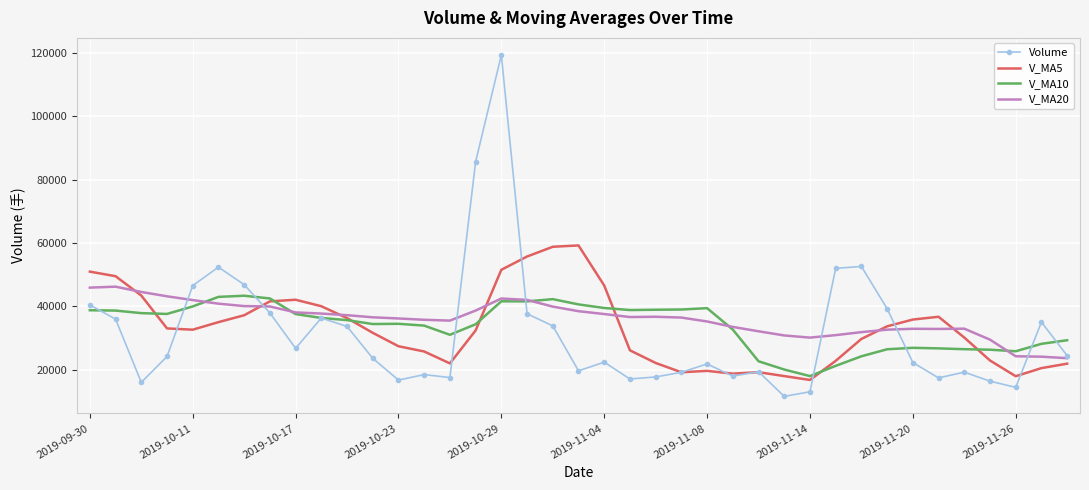

Which series has the widest spread of values?

Volume